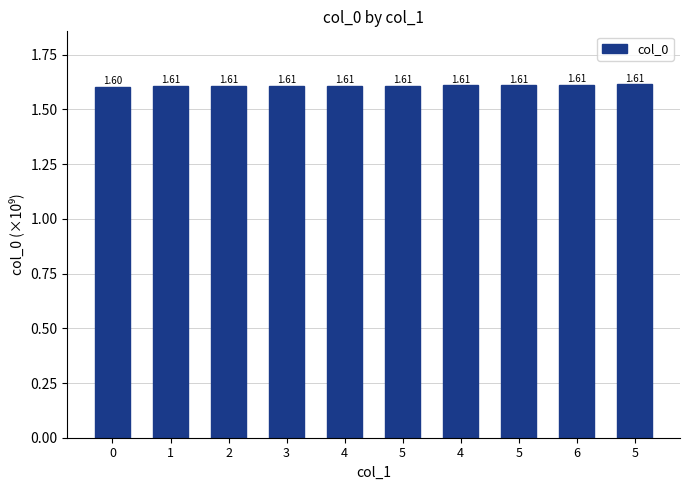

Which has a higher value, 3 or 6?

6